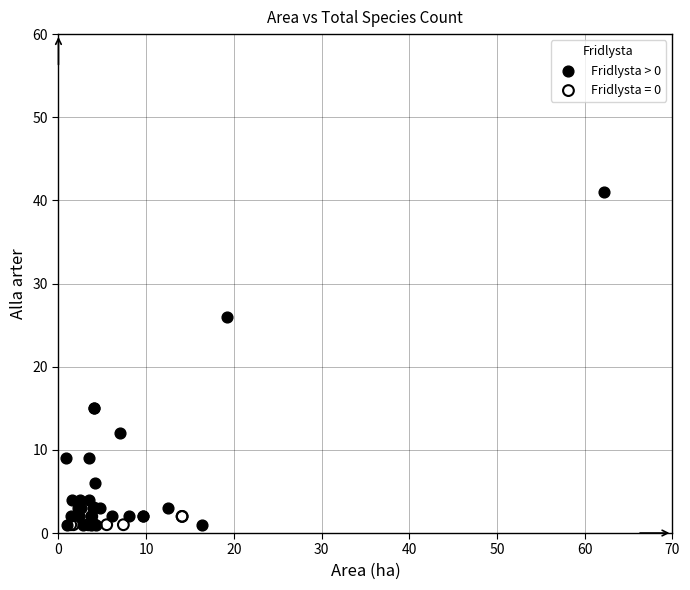

Which series reaches the maximum Y coordinate?

Fridlysta > 0